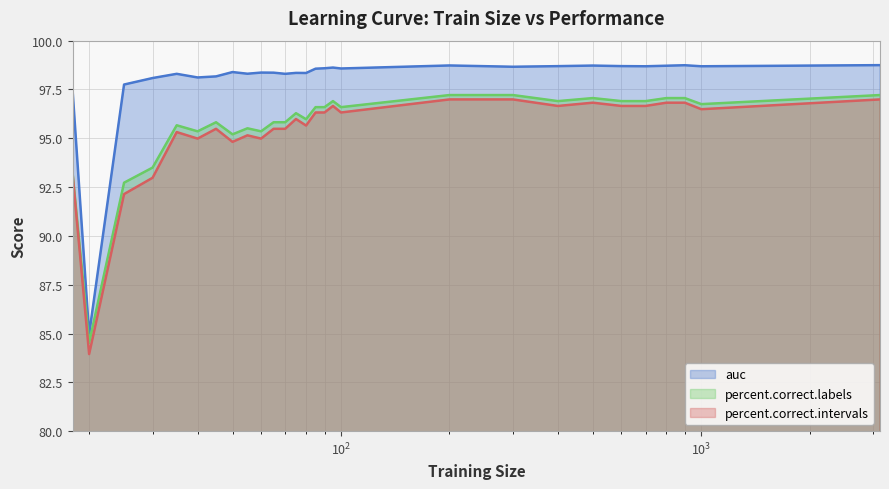

How many lines are shown in the chart?

3